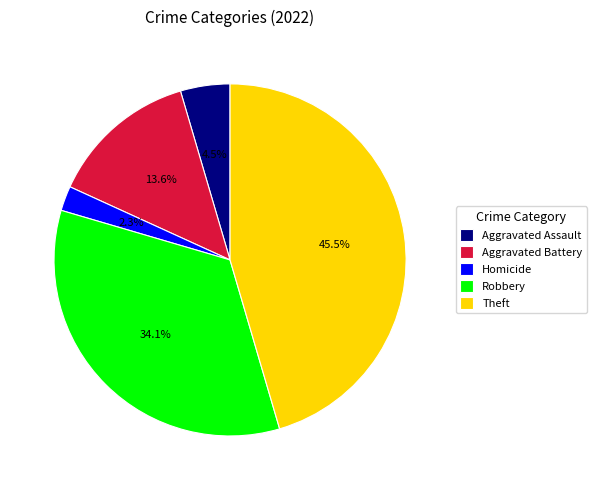

To the nearest percent, what is the difference between the largest and smallest slice percentages?

43%